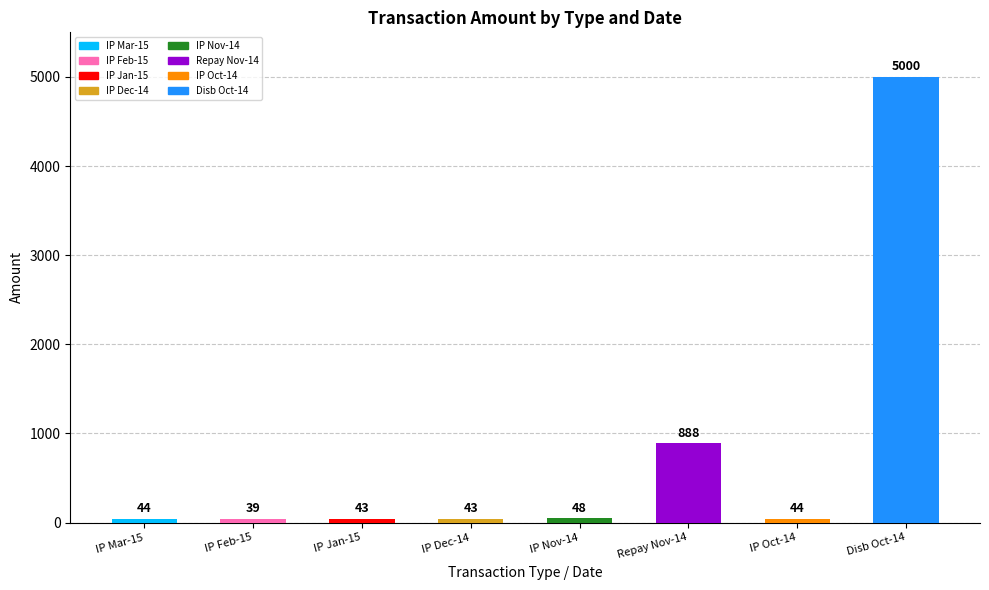

What is the maximum value shown in the chart?

5000.0